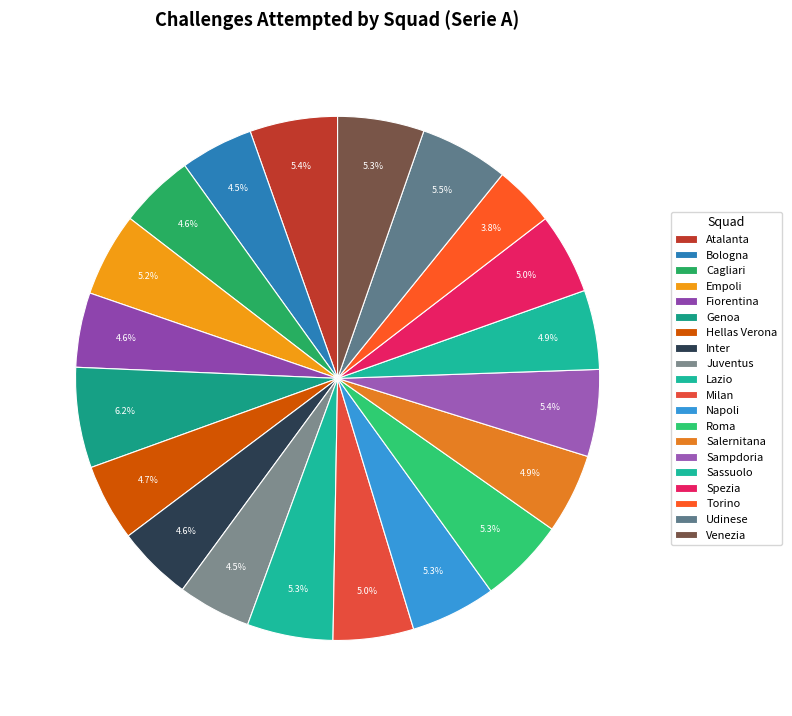

How many slices are in this pie chart?

20